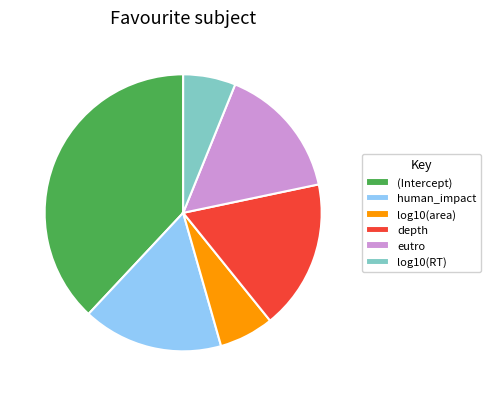

Is there a majority slice in this chart?

No